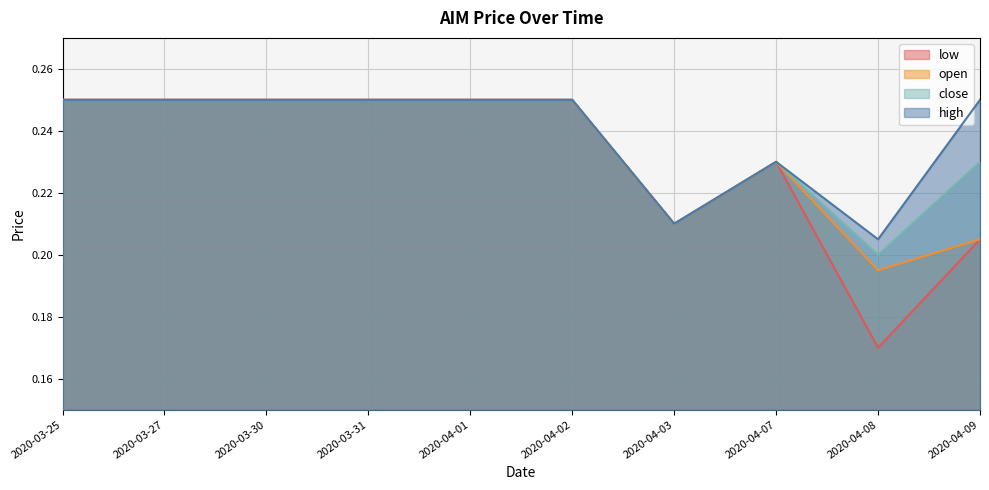

What is the label of the 2nd point from the left?

2020-03-27